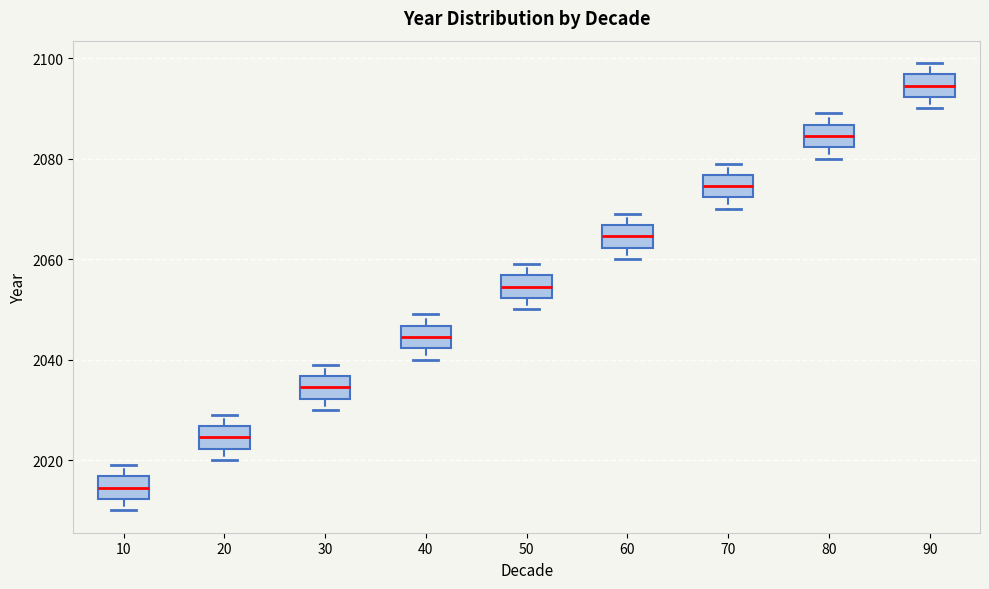

Which box's median line is the highest?

90